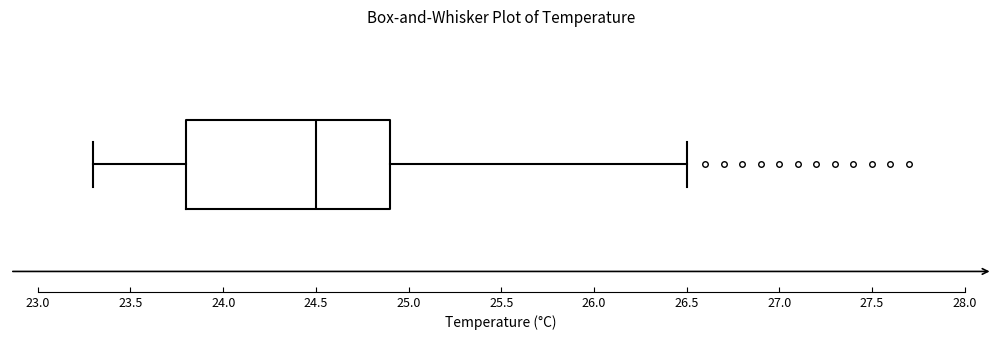

Where does the median line of the box sit on the x-axis? The values are not printed on the chart, so give them approximately, as read against the axis.

24.5